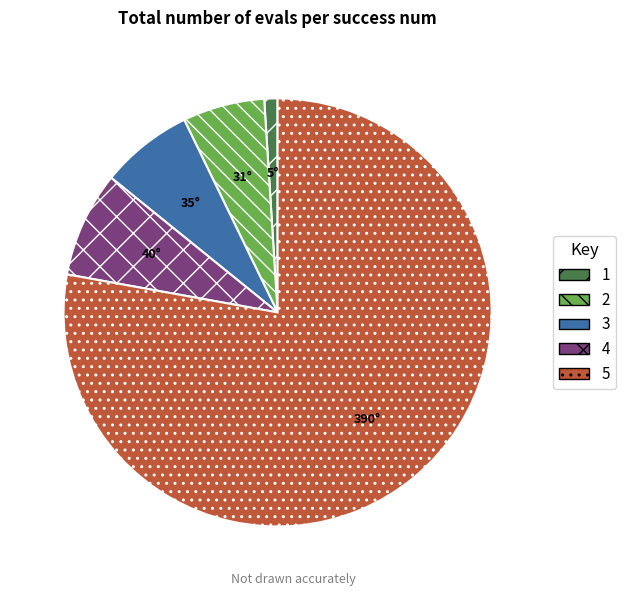

Which slice is the smallest?

1